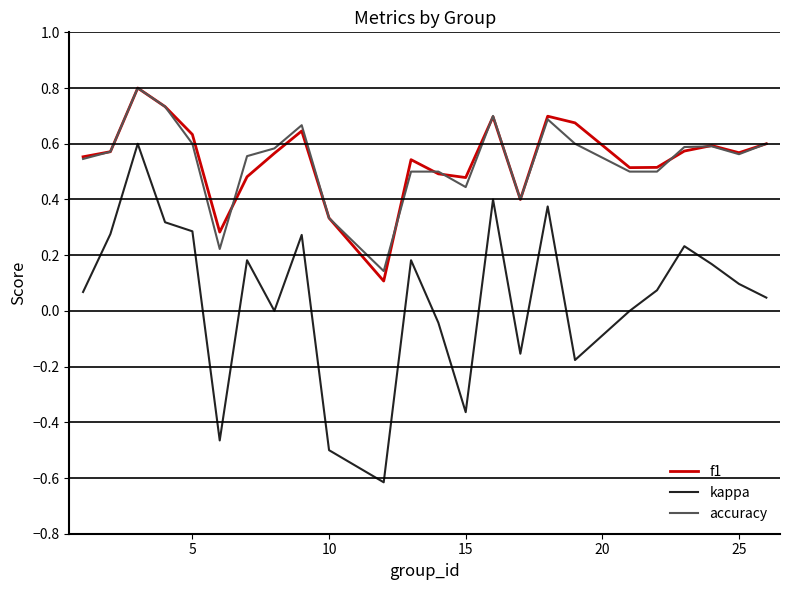

Which series has the largest range (max minus min)?

kappa